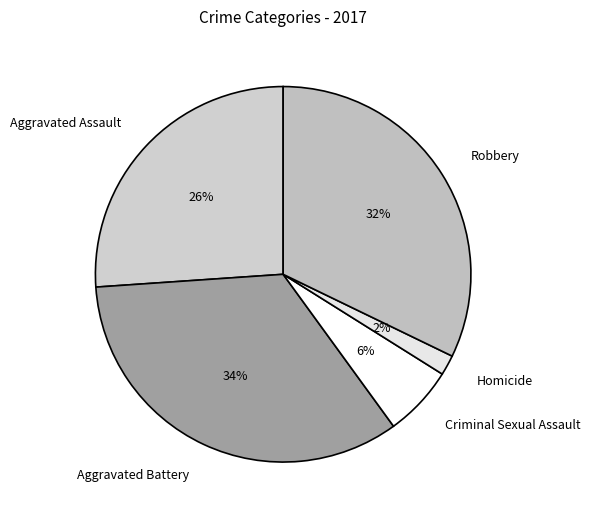

Which slice is the smallest?

Homicide